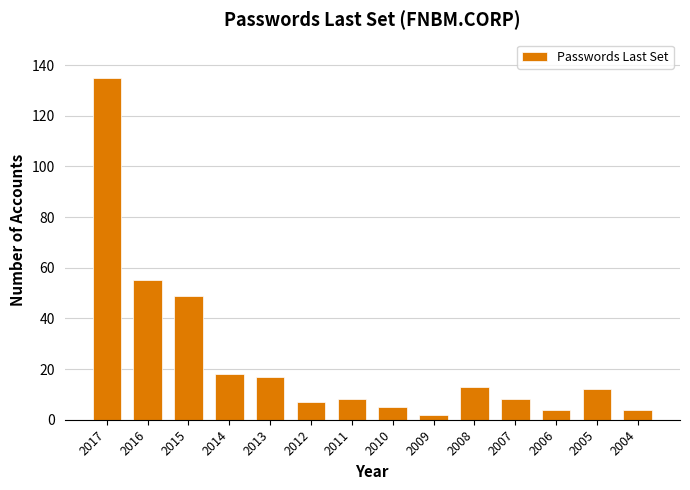

Reading left to right, list all the values displayed in this chart.

135	55	49	18	17	7	8	5	2	13	8	4	12	4